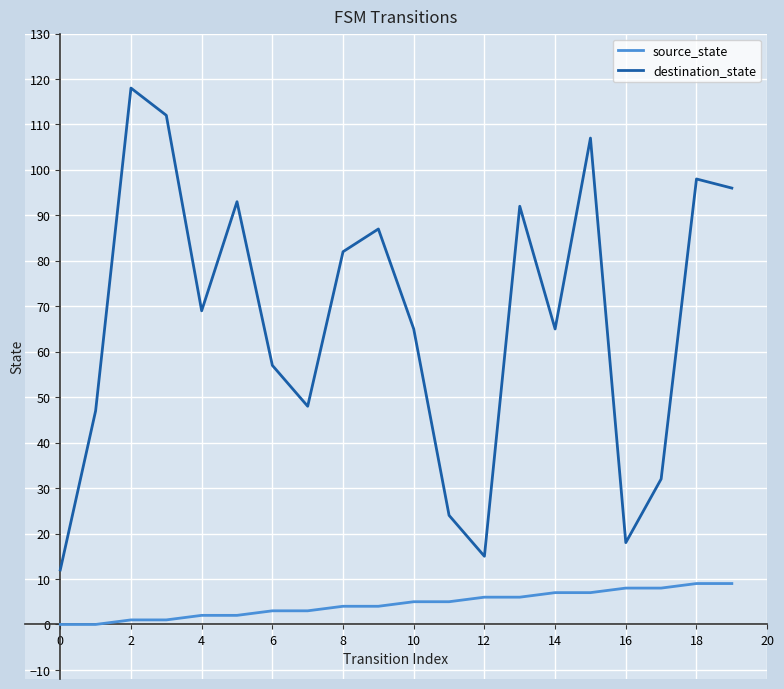

What is the difference between the maximum and minimum values in the source_state series?

9